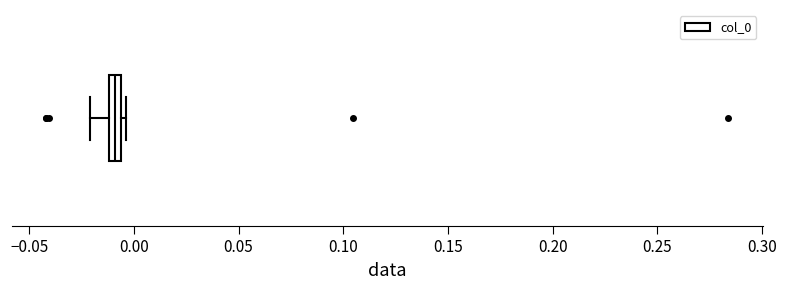

Where is the right edge of the box on the x-axis? The values are not printed on the chart, so give them approximately, as read against the axis.

-0.005